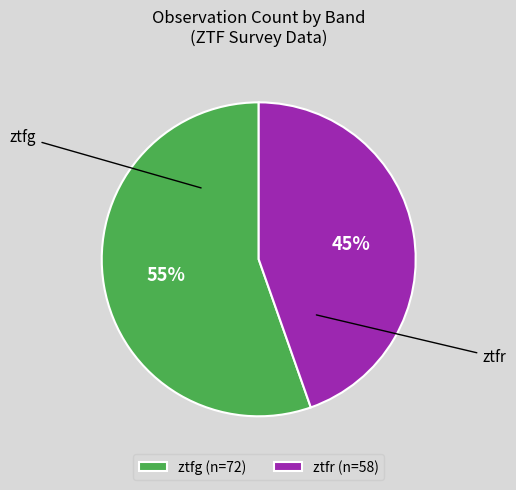

Which category has the smallest portion of the pie?

ztfr